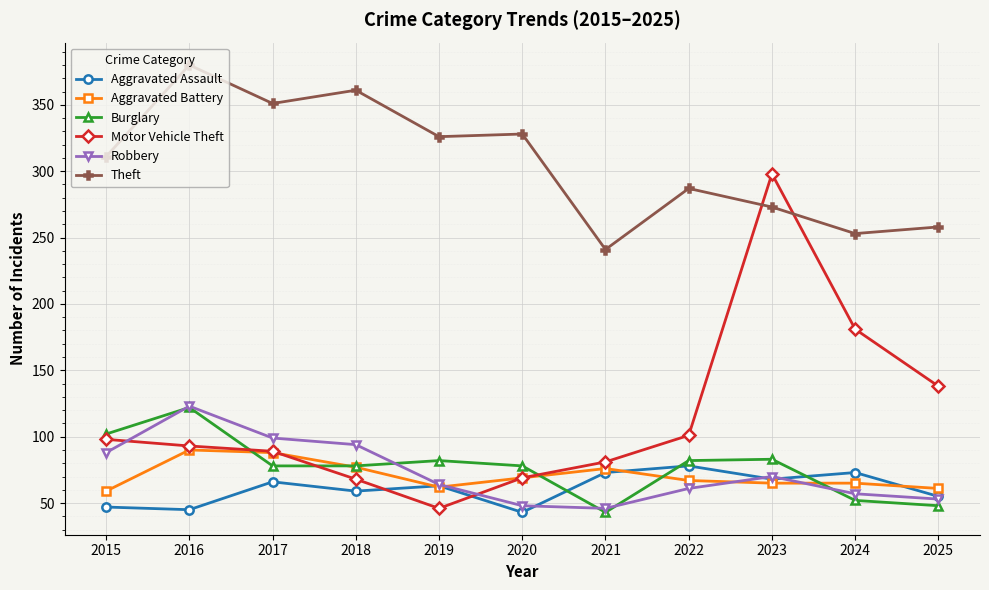

How many interior local valleys does the Motor Vehicle Theft series have?

1